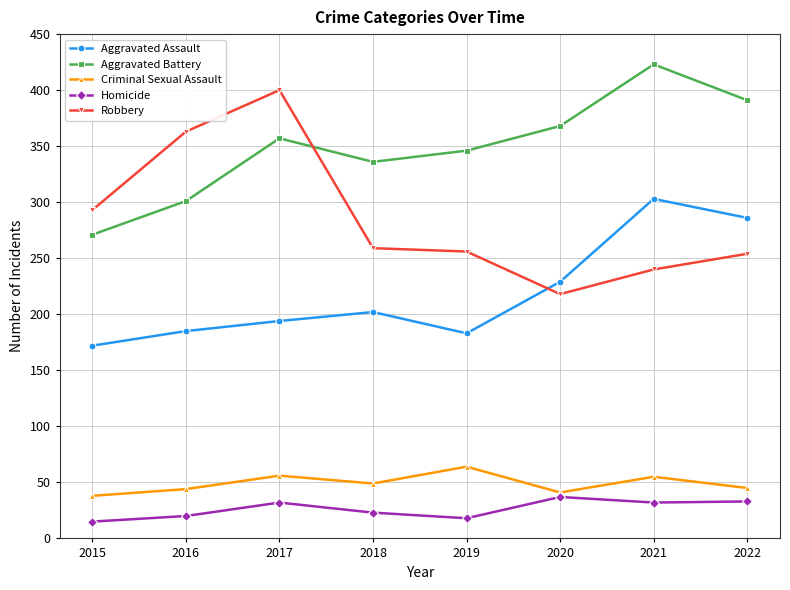

In Aggravated Battery, how many points are lower than both neighbors (excluding endpoints)?

1